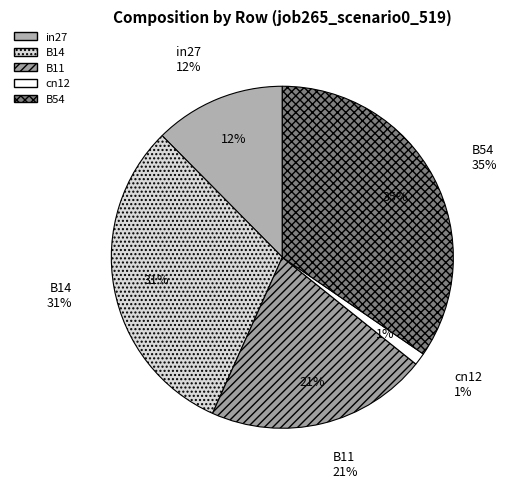

Rank the categories by value from lowest to highest.

cn12, in27, B11, B14, B54